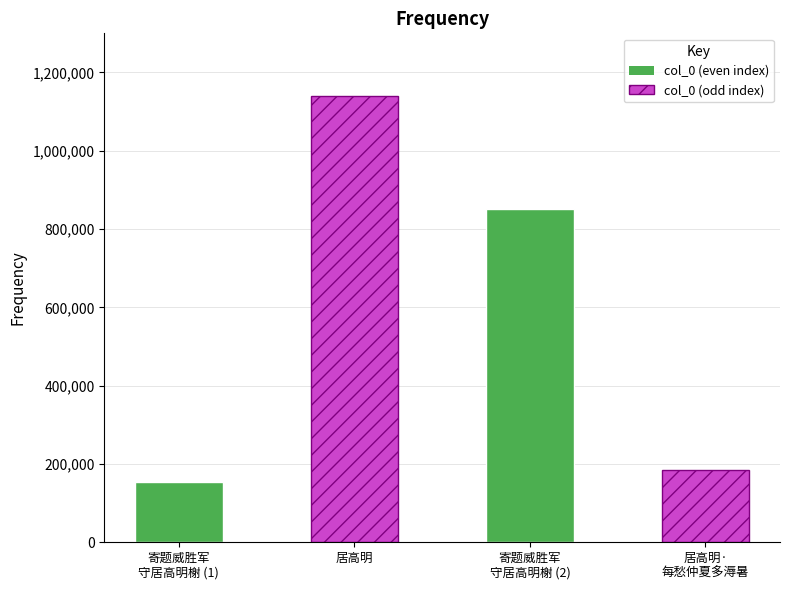

True or false: the data shows 185772 at 居高明·每愁仲夏多溽暑.

True